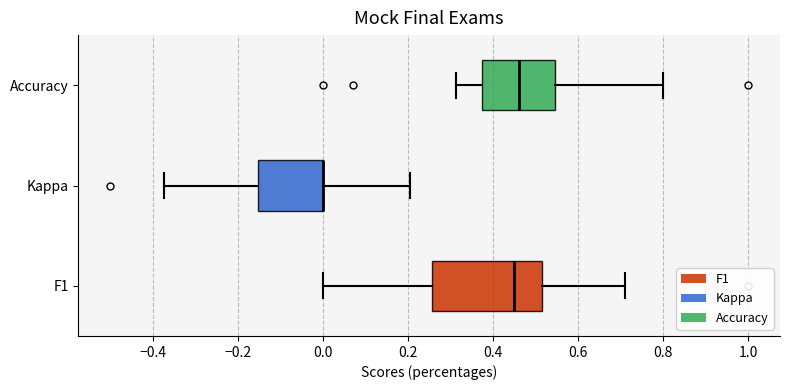

Which box is the widest, from its left edge to its right edge?

F1